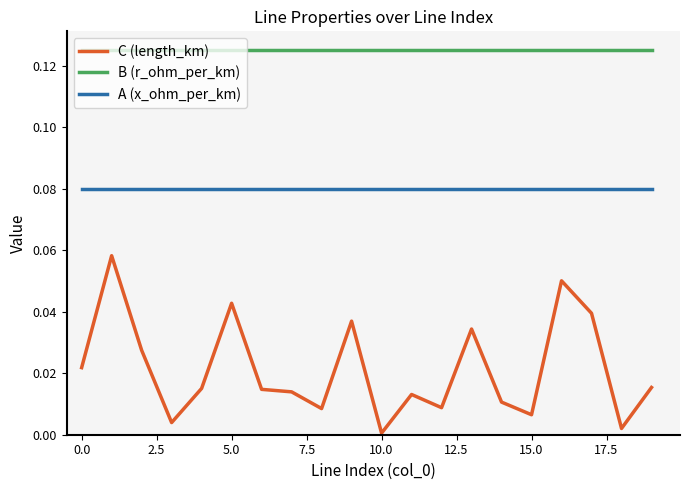

Does the chart have visible grid lines?

No